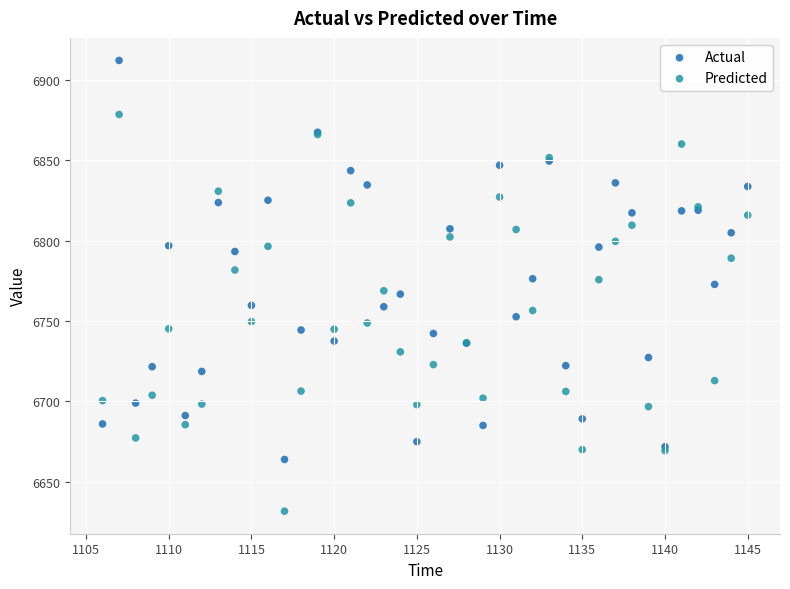

Which series contains the lowest Y value?

Predicted